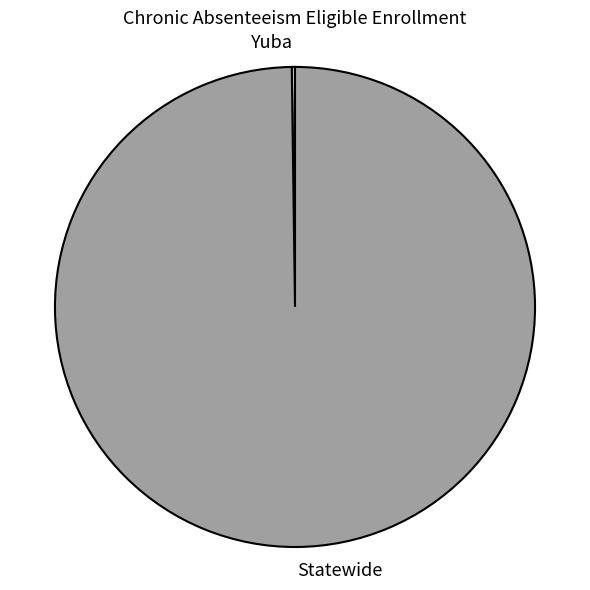

Is it true that Statewide is 100% of the pie?

True